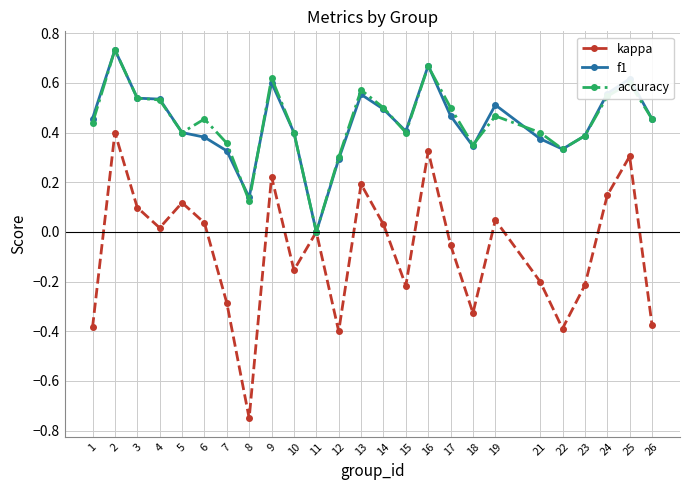

True or false: accuracy has a value of 0.2 at 14.

False